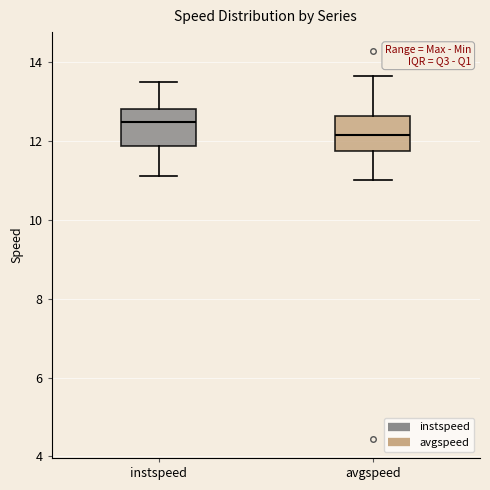

Where does the lower whisker of the box for avgspeed end on the y-axis? The values are not printed on the chart, so give them approximately, as read against the axis.

11.0